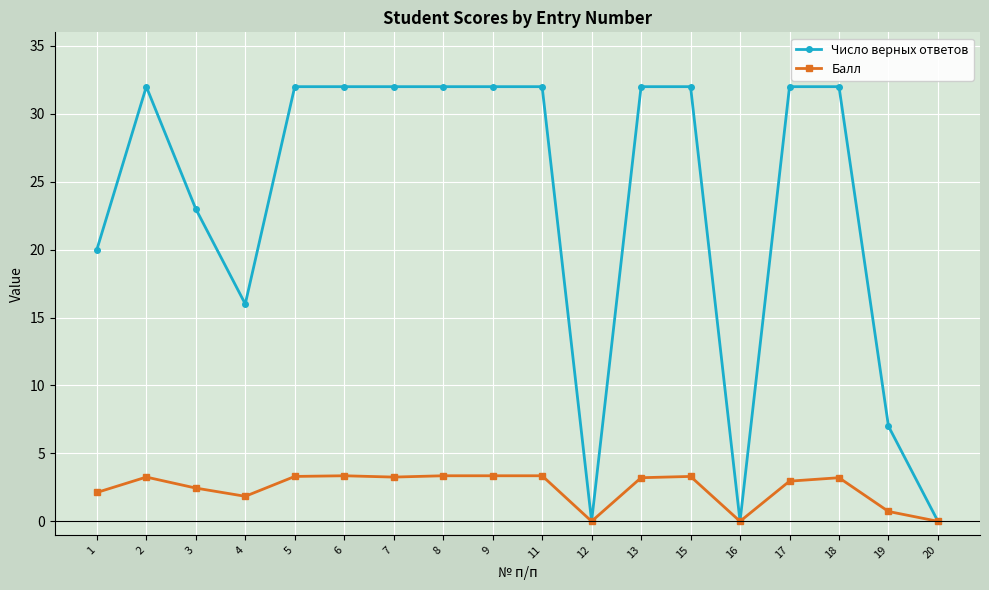

How many categories are shown in the chart?

18